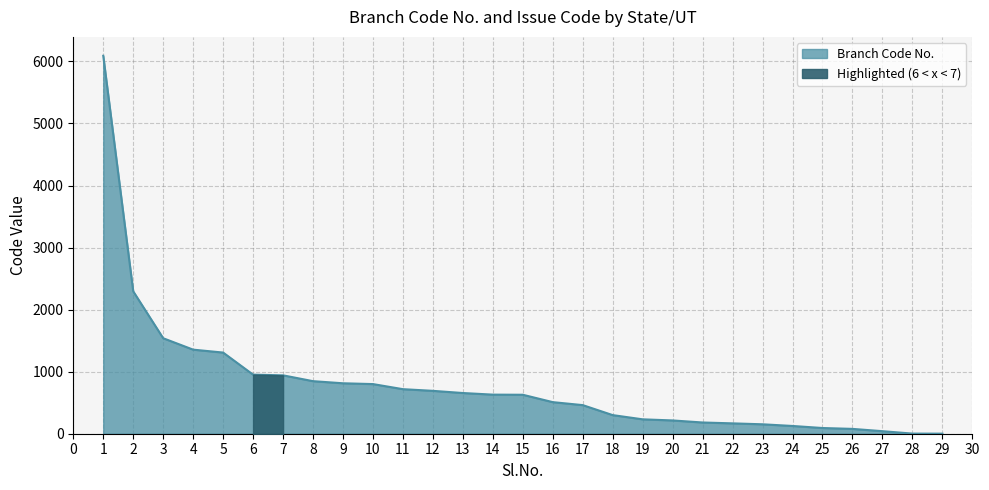

The value of Branch Code No. at 15 is 628. True or false?

True